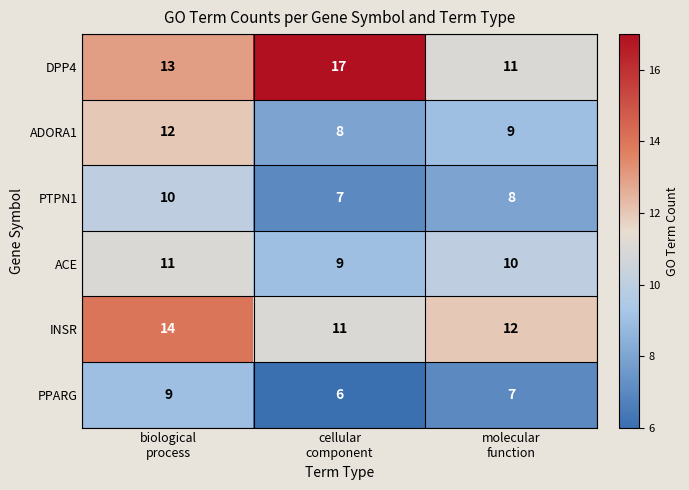

Count the DPP4 values in the range 11 to 17.

3